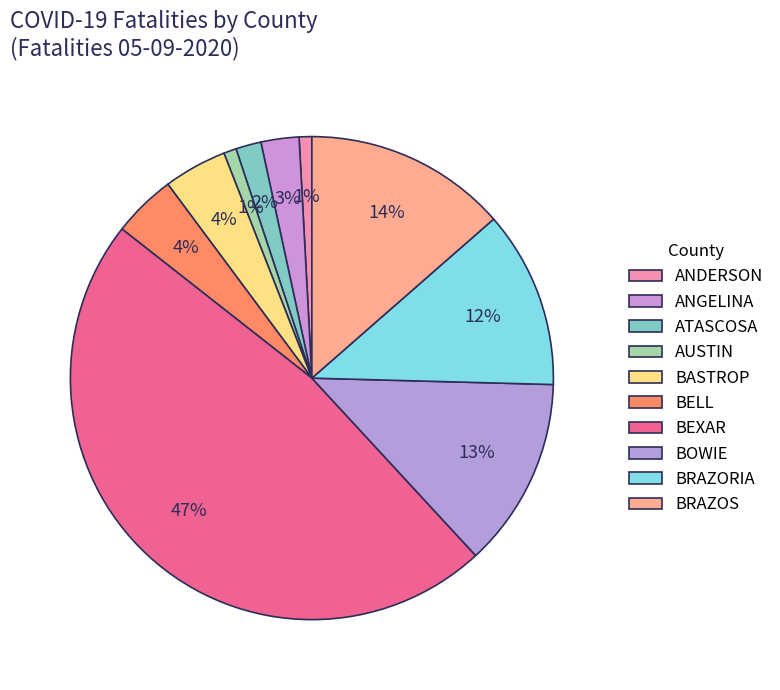

How many segments does this pie chart have?

10